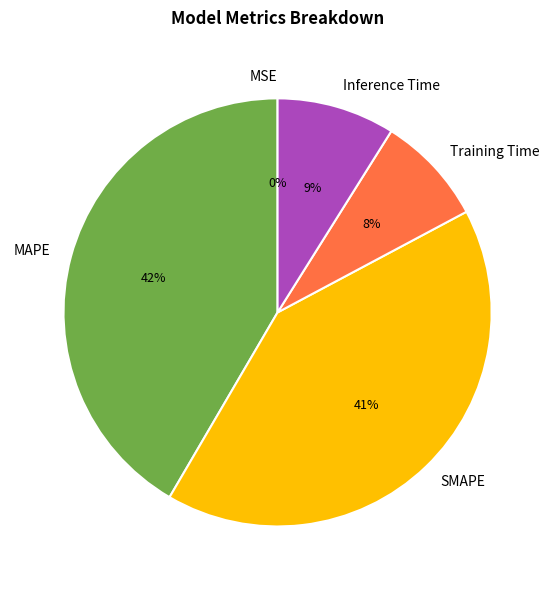

What is the ratio of the value at MAPE to the value at SMAPE?

1.0